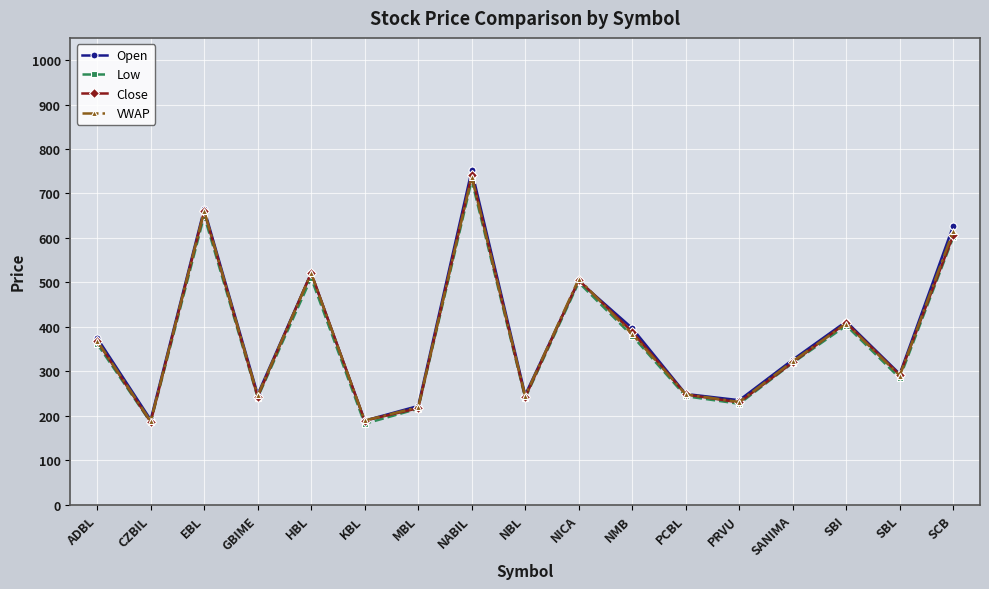

What is the label of the 10th point from the right?

NABIL